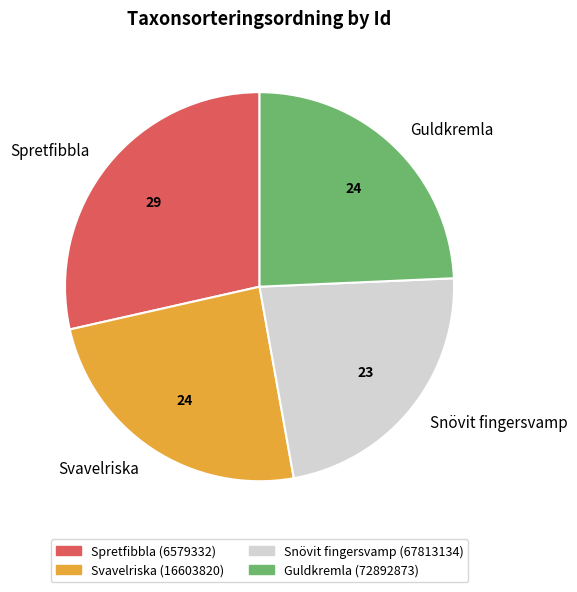

True or false: Svavelriska accounts for 24% of the total.

True